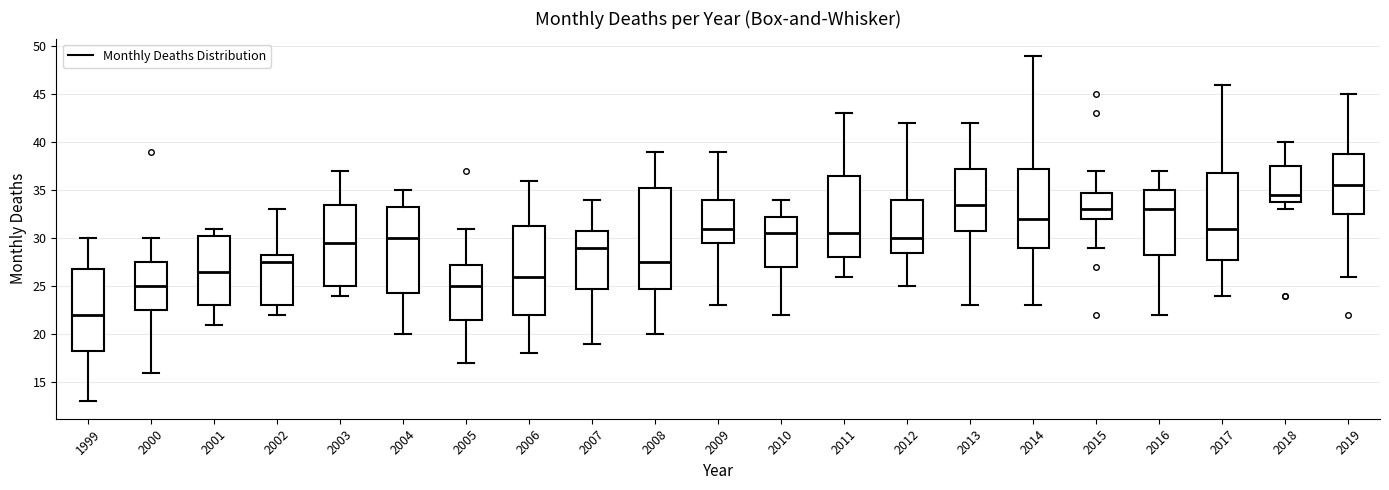

Which box's median line is the highest?

2019